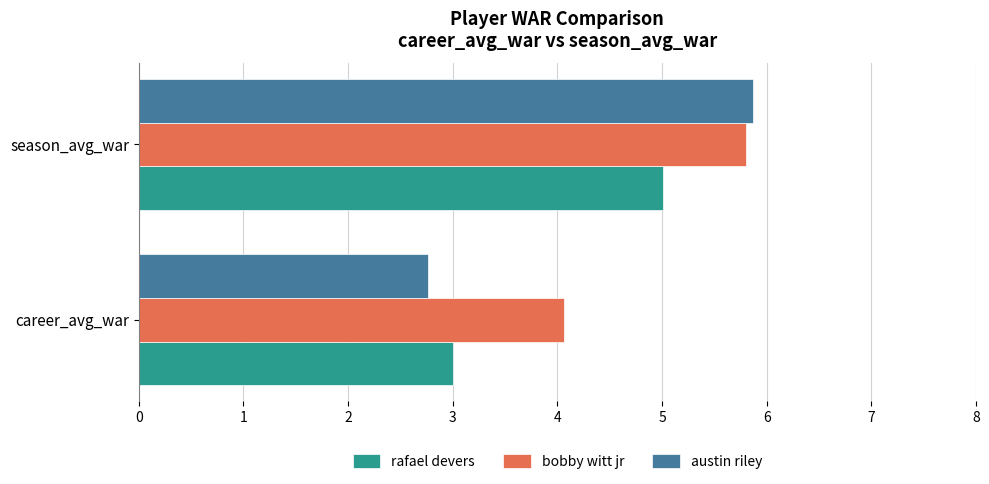

True or false: rafael devers has a value of 5.0 at season_avg_war.

True